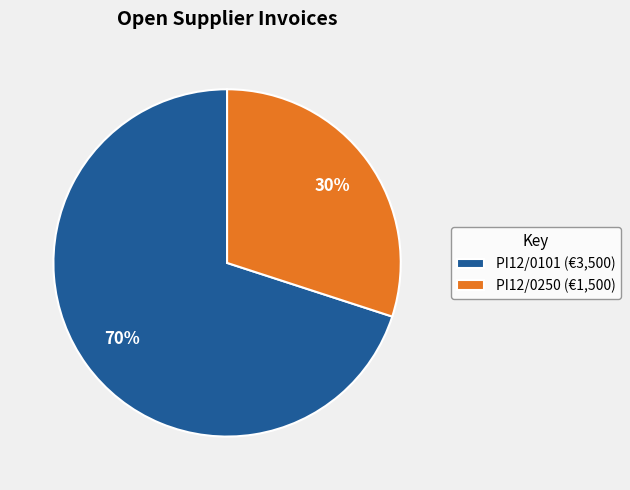

Which category has the smallest portion of the pie?

PI12/0250